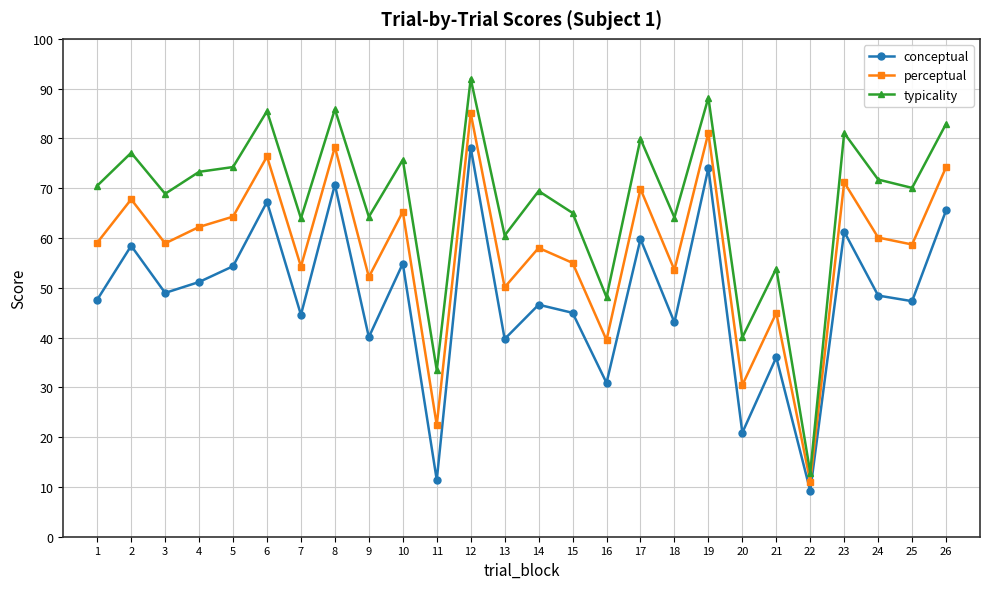

True or false: perceptual has a value of 39.5 at 16.

True